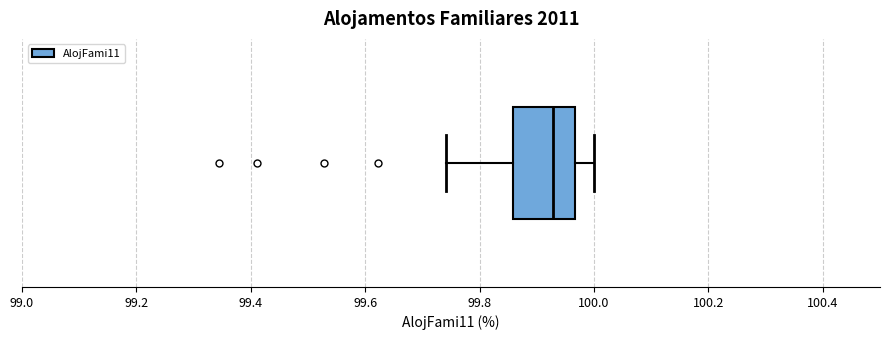

Where does the left whisker of the box end on the x-axis? The values are not printed on the chart, so give them approximately, as read against the axis.

99.74